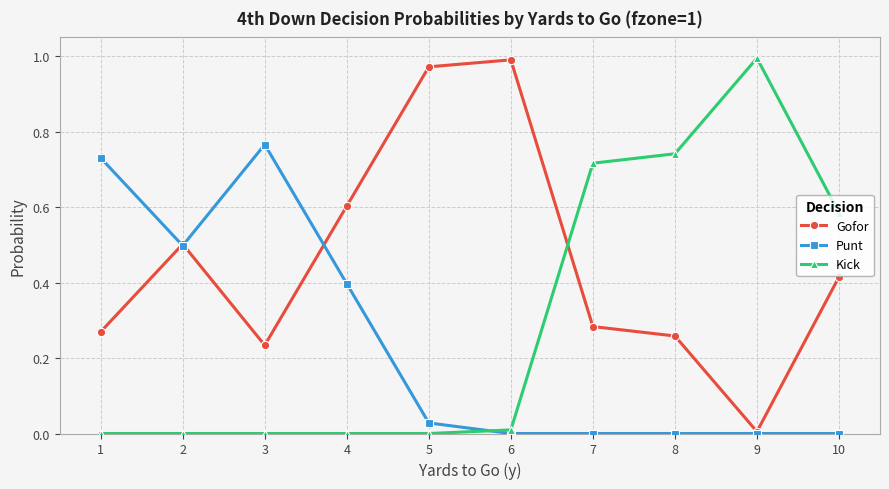

At 4, list the series in order from smallest to largest.

Kick, Punt, Gofor